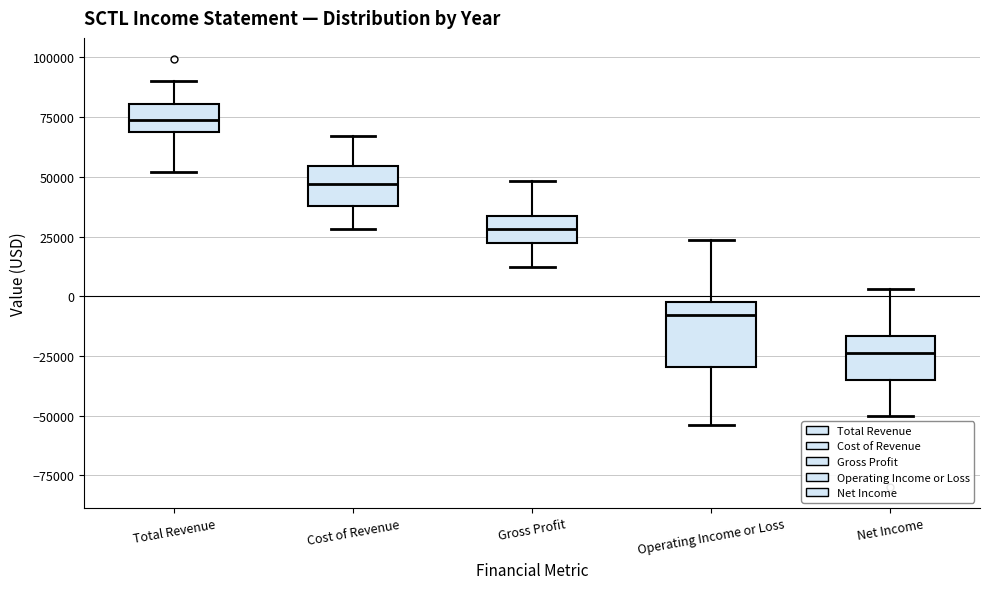

Reading left to right, transcribe this box plot: for each box, give where its median line is, the range the box spans, and where its two whiskers end, as read against the y-axis. The values are not printed on the chart, so give them approximately, as read against the axis.

Total Revenue: median 75000, box 70000 to 80000, whiskers 50000 to 90000
Cost of Revenue: median 45000, box 40000 to 55000, whiskers 30000 to 65000
Gross Profit: median 30000, box 20000 to 35000, whiskers 10000 to 50000
Operating Income or Loss: median -10000, box -30000 to -5000, whiskers -55000 to 25000
Net Income: median -25000, box -35000 to -15000, whiskers -50000 to 5000